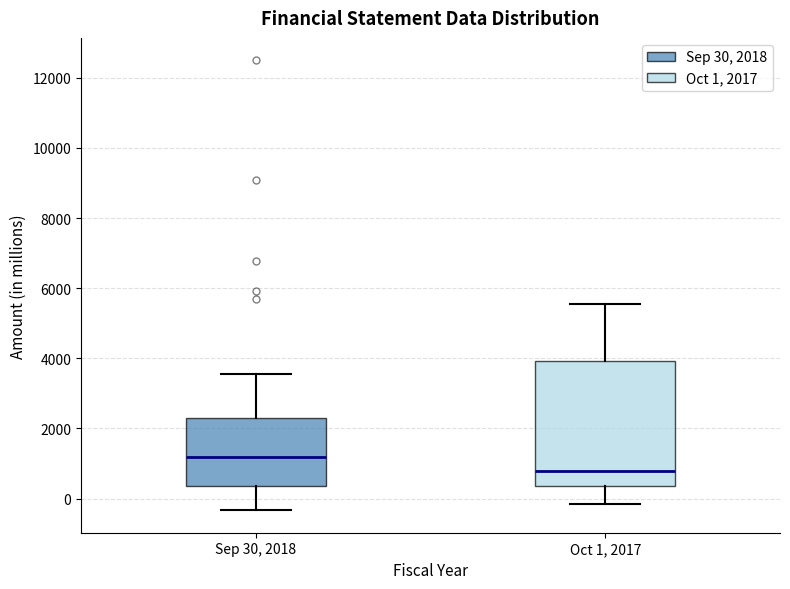

Which box is the tallest, from its lower edge to its upper edge?

Oct 1, 2017